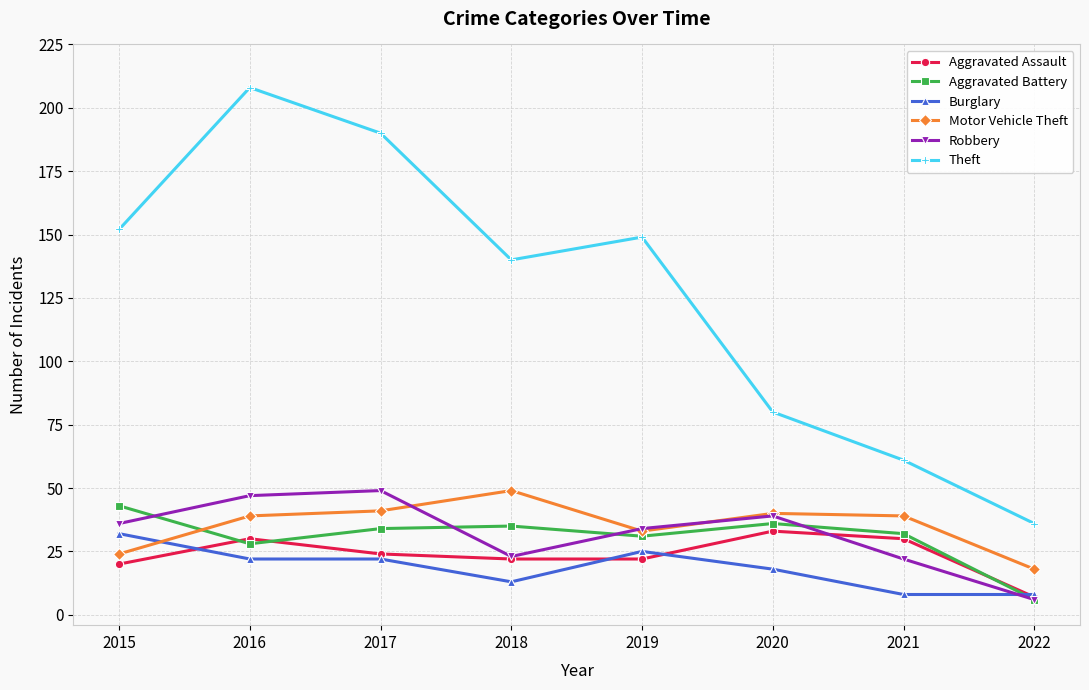

Reading left to right, what are all the values shown in this chart?

Aggravated Assault: 2015=20	2016=30	2017=24	2018=22	2019=22	2020=33	2021=30	2022=7
Aggravated Battery: 2015=43	2016=28	2017=34	2018=35	2019=31	2020=36	2021=32	2022=6
Burglary: 2015=32	2016=22	2017=22	2018=13	2019=25	2020=18	2021=8	2022=8
Motor Vehicle Theft: 2015=24	2016=39	2017=41	2018=49	2019=33	2020=40	2021=39	2022=18
Robbery: 2015=36	2016=47	2017=49	2018=23	2019=34	2020=39	2021=22	2022=6
Theft: 2015=152	2016=208	2017=190	2018=140	2019=149	2020=80	2021=61	2022=36